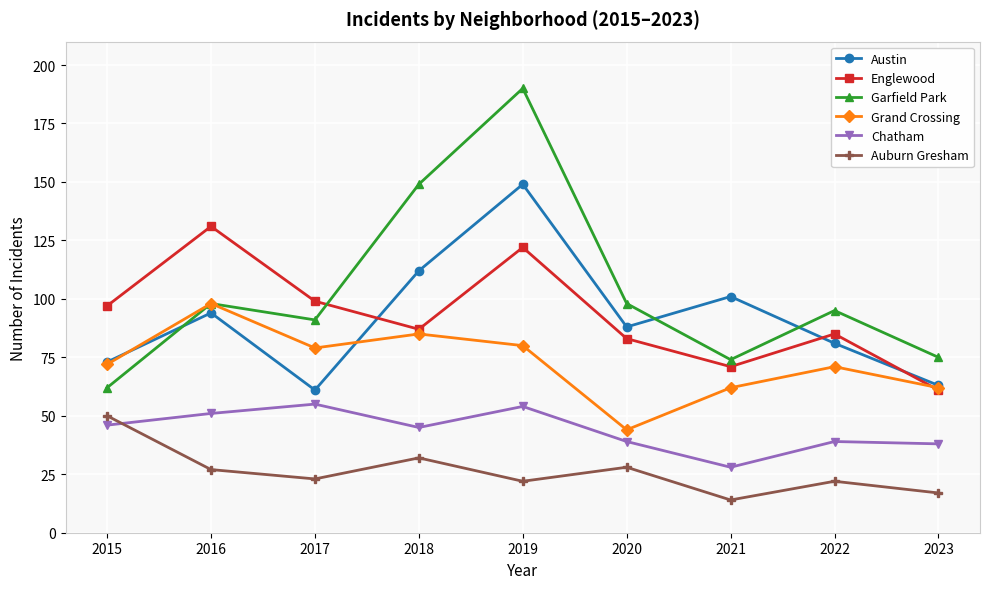

How many data points in Grand Crossing are less than 72?

4